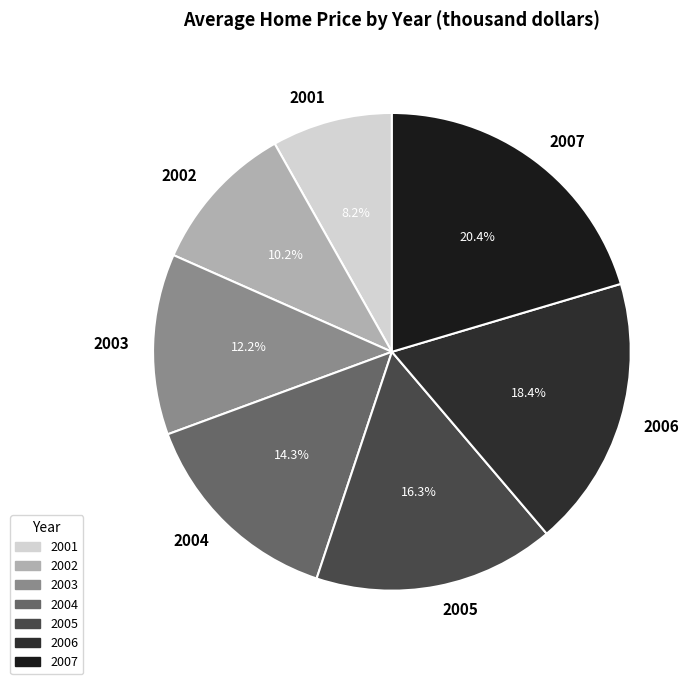

To the nearest percent, what is the combined percentage of 2006 and 2007?

39%